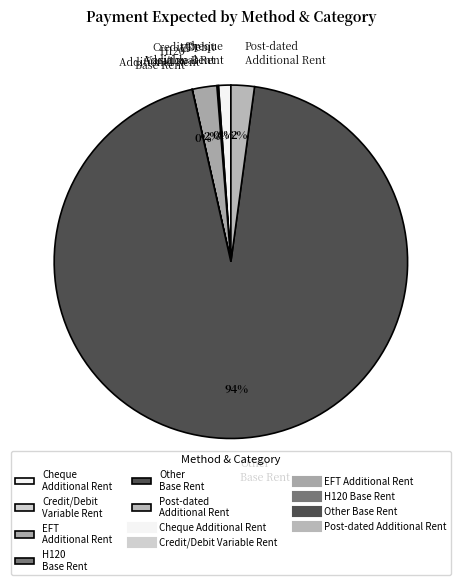

Is there a majority slice in this chart?

Yes